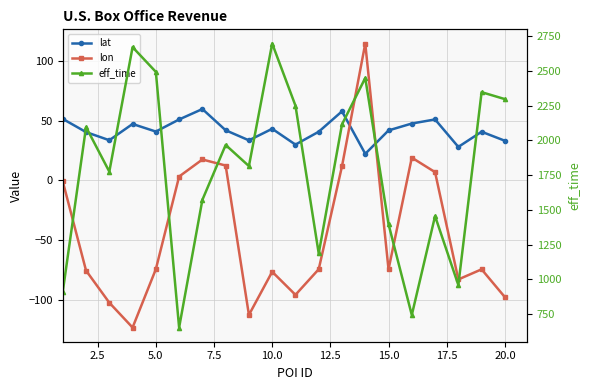

Rank the series by their maximum value, from highest to lowest.

eff_time, lon, lat